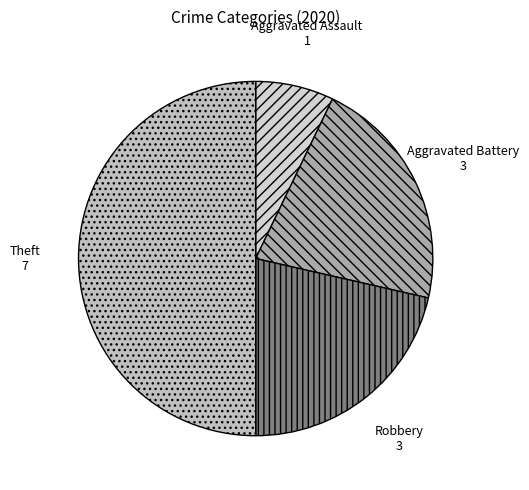

Does Robbery account for over 50% of the chart?

No